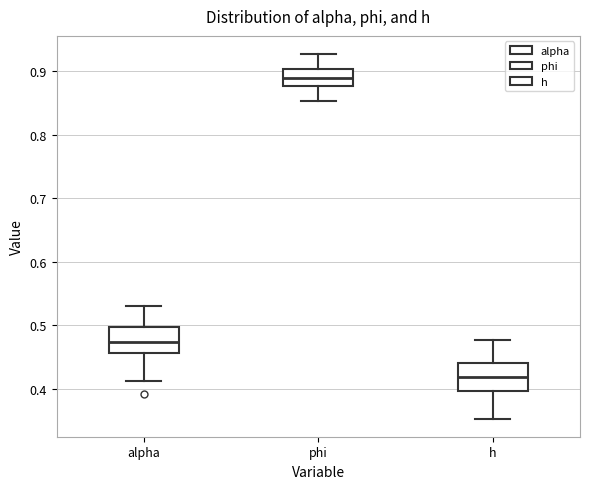

Reading left to right, read every box against the y-axis: the position of its median line, the range the box covers, and the ends of its whiskers. The values are not printed on the chart, so give them approximately, as read against the axis.

alpha: median 0.47, box 0.46 to 0.50, whiskers 0.41 to 0.53
phi: median 0.89, box 0.88 to 0.90, whiskers 0.85 to 0.93
h: median 0.42, box 0.40 to 0.44, whiskers 0.35 to 0.48